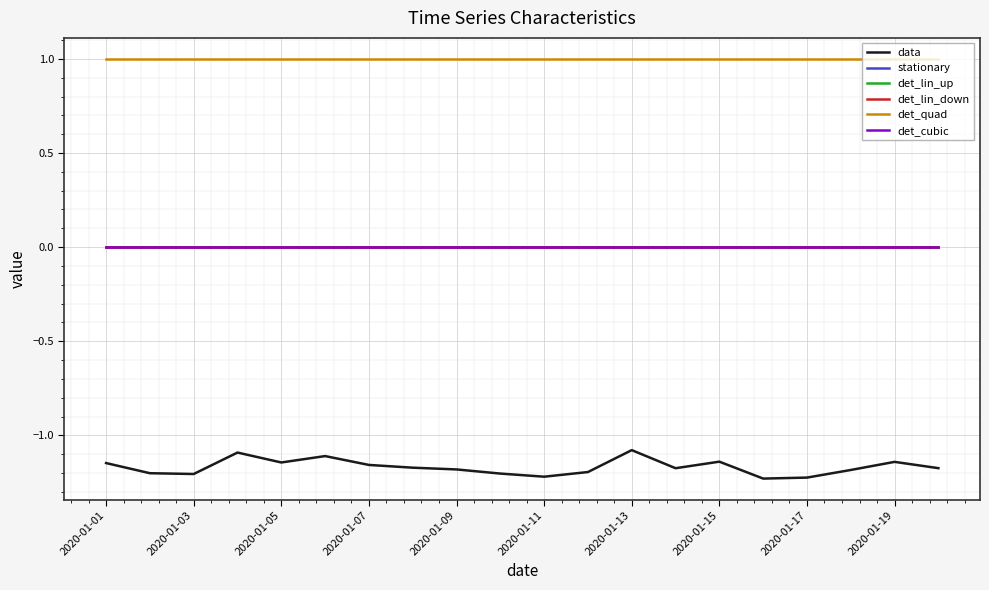

At which label is det_lin_down closest to 0?

2020-01-01